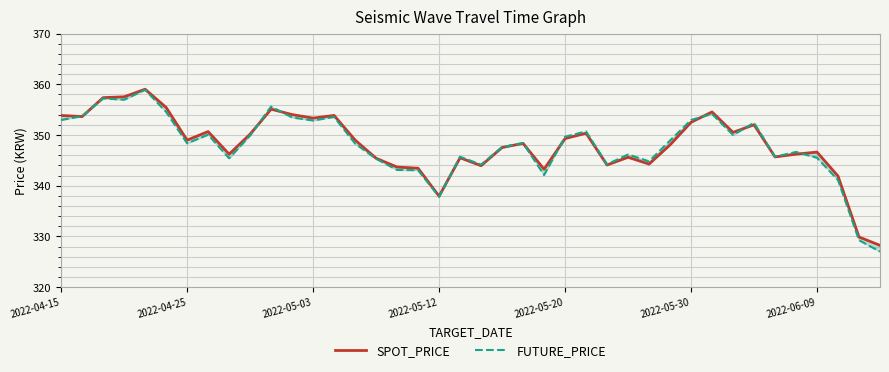

Is it true that SPOT_PRICE equals 350.2 at 9?

True